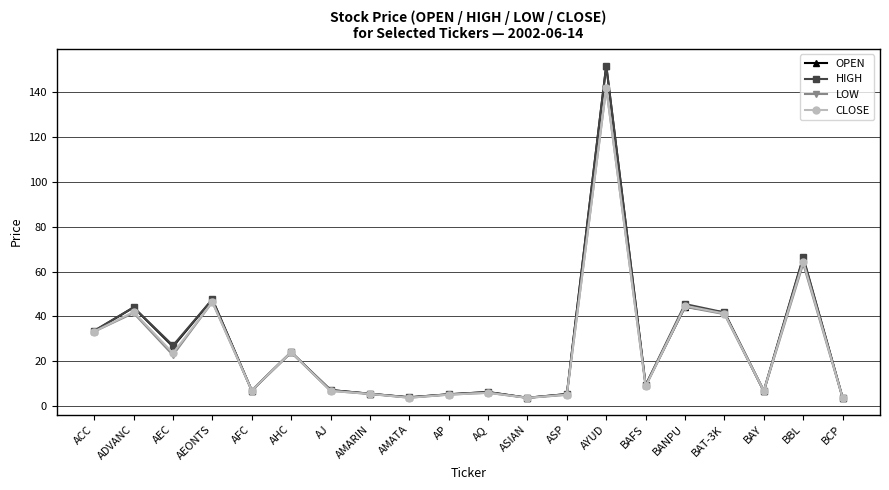

Is it true that LOW equals 33.2 at ACC?

True